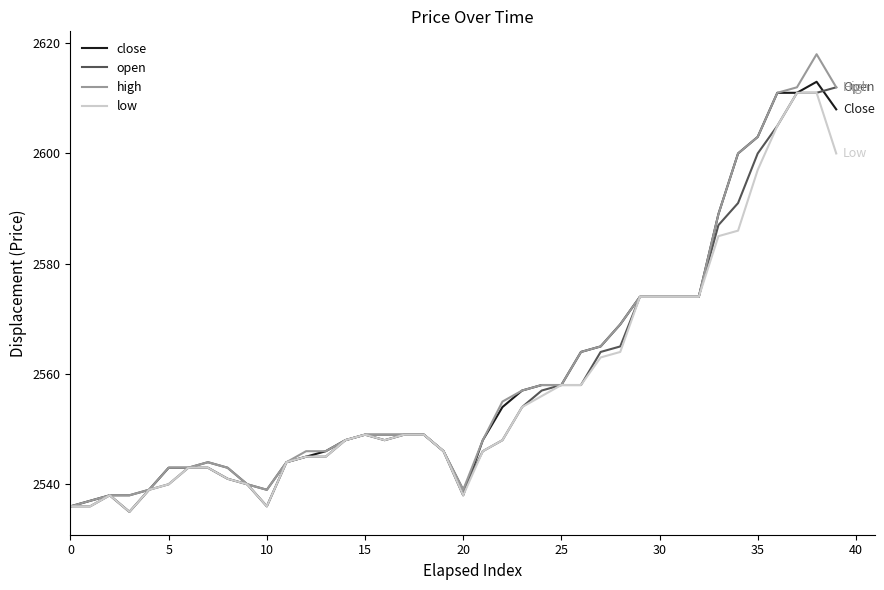

Reading left to right, transcribe all the data shown in this chart.

close: 2536	2537	2538	2535	2539	2543	2543	2543	2541	2540	2536	2544	2545	2546	2548	2549	2548	2549	2549	2546	2538	2548	2554	2557	2558	2558	2564	2565	2569	2574	2574	2574	2574	2589	2600	2603	2611	2611	2613	2608
open: 2536	2536	2538	2538	2539	2540	2543	2544	2543	2540	2539	2544	2545	2545	2548	2549	2549	2549	2549	2546	2539	2546	2548	2554	2557	2558	2558	2564	2565	2574	2574	2574	2574	2587	2591	2600	2605	2611	2611	2612
high: 2536	2537	2538	2538	2539	2543	2543	2544	2543	2540	2539	2544	2546	2546	2548	2549	2549	2549	2549	2546	2539	2548	2555	2557	2558	2558	2564	2565	2569	2574	2574	2574	2574	2589	2600	2603	2611	2612	2618	2612
low: 2536	2536	2538	2535	2539	2540	2543	2543	2541	2540	2536	2544	2545	2545	2548	2549	2548	2549	2549	2546	2538	2546	2548	2554	2556	2558	2558	2563	2564	2574	2574	2574	2574	2585	2586	2597	2605	2611	2611	2600